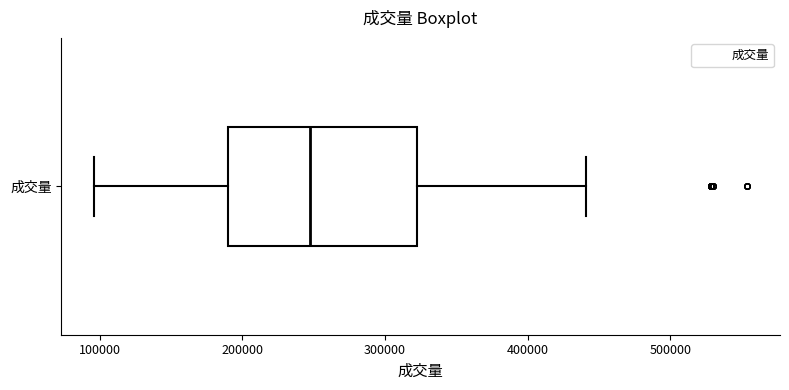

Where does the right whisker of the box for 成交量 end on the x-axis? The values are not printed on the chart, so give them approximately, as read against the axis.

440000